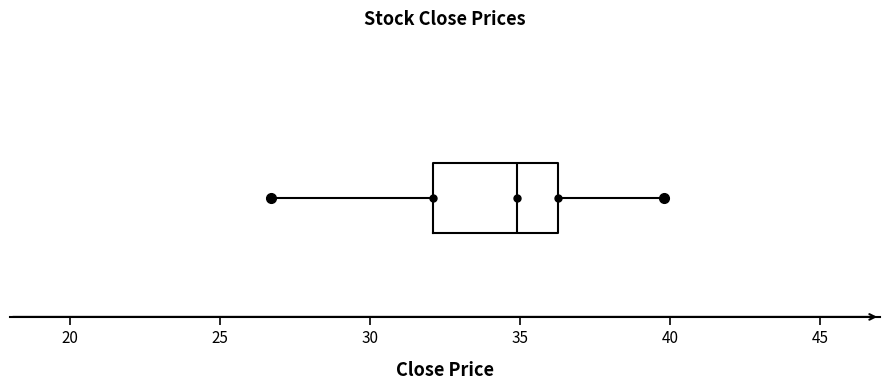

Transcribe this box plot: give where the median line is, the range the box spans, and where the two whiskers end, as read against the x-axis. The values are not printed on the chart, so give them approximately, as read against the axis.

median 35.0, box 32.0 to 36.5, whiskers 26.5 to 40.0